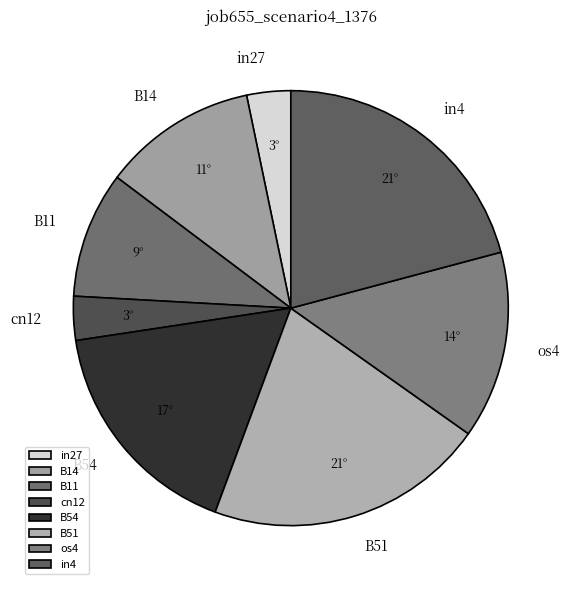

Do B51 and in27 together represent more than half of the pie?

No